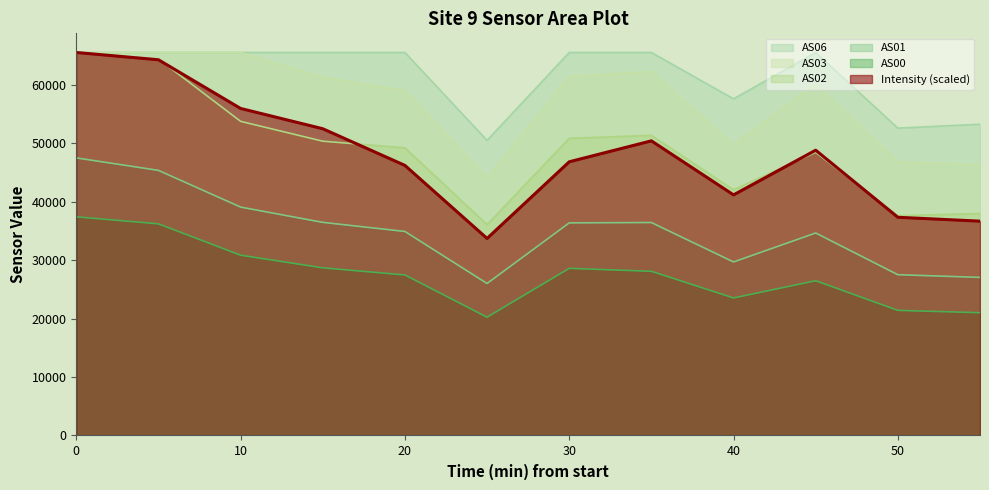

Read the AS06 value at 20.

65535.0